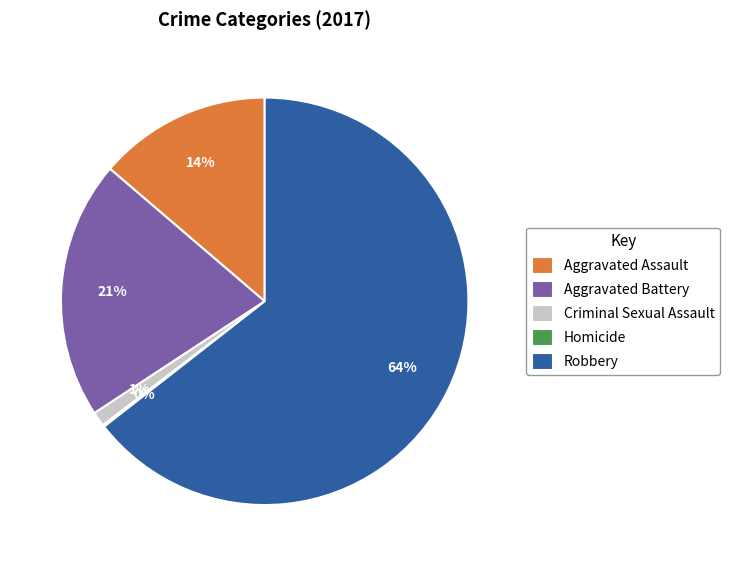

Which category has the biggest portion of the pie?

Robbery